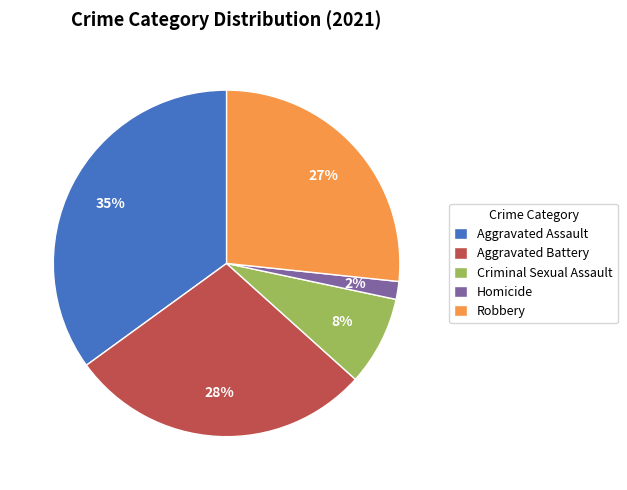

To the nearest percent, what is the difference between the Criminal Sexual Assault and Aggravated Battery slice percentages?

20%